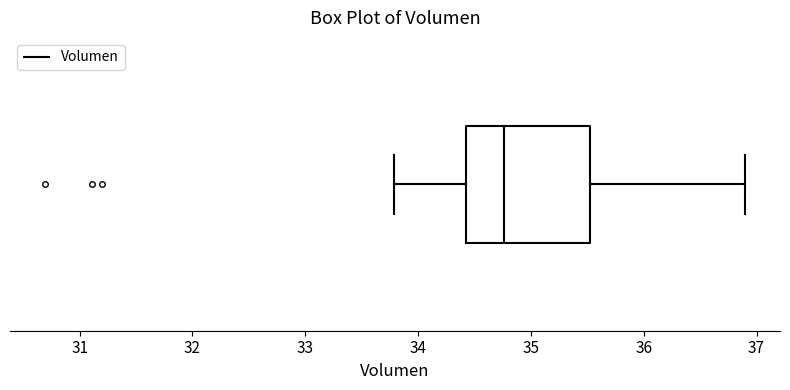

Read this box plot against the x-axis: the position of the median line, the range covered by the box, and the ends of both whiskers. The values are not printed on the chart, so give them approximately, as read against the axis.

median 34.8, box 34.4 to 35.5, whiskers 33.8 to 36.9